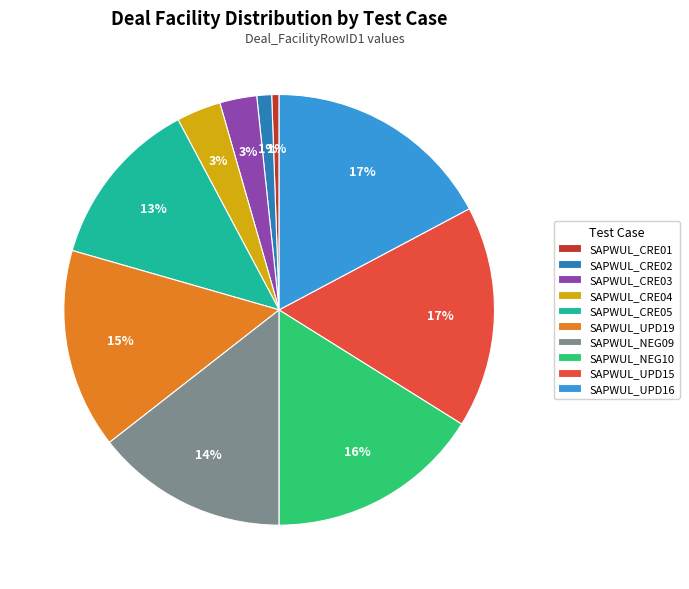

Count the number of slices in the pie.

10